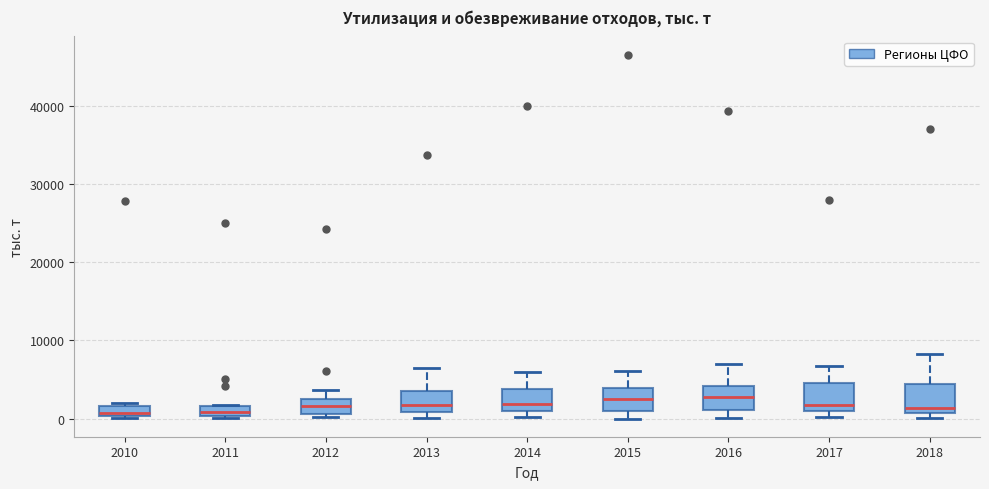

Where is the upper edge of the box at x = 2014 on the y-axis? The values are not printed on the chart, so give them approximately, as read against the axis.

4000